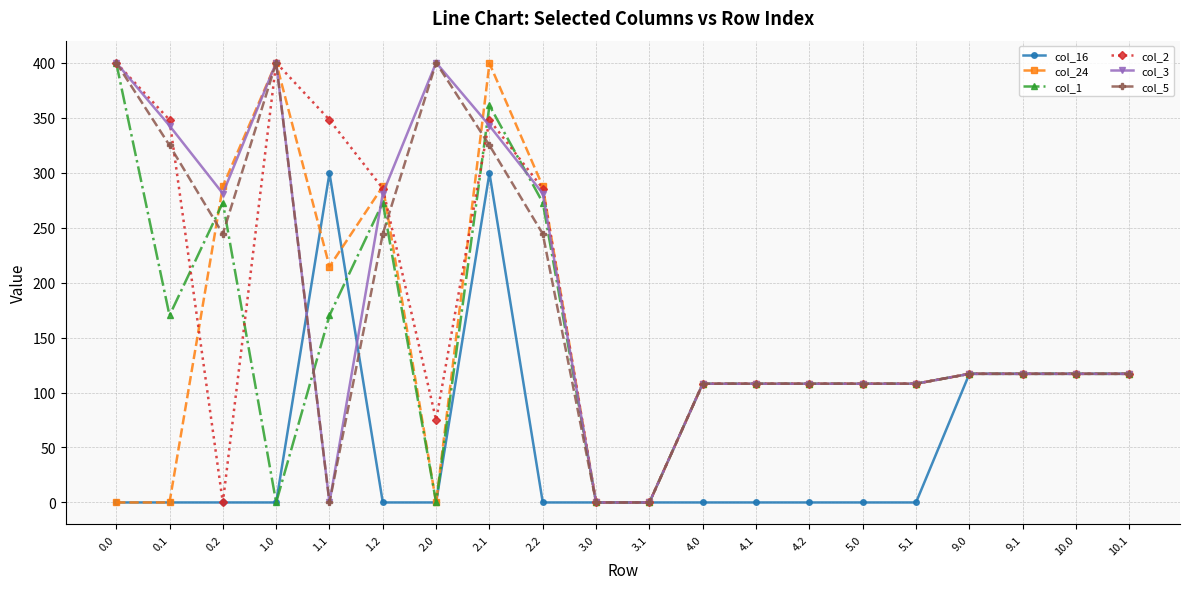

Is it true that col_24 equals 166.4 at 10.1?

False